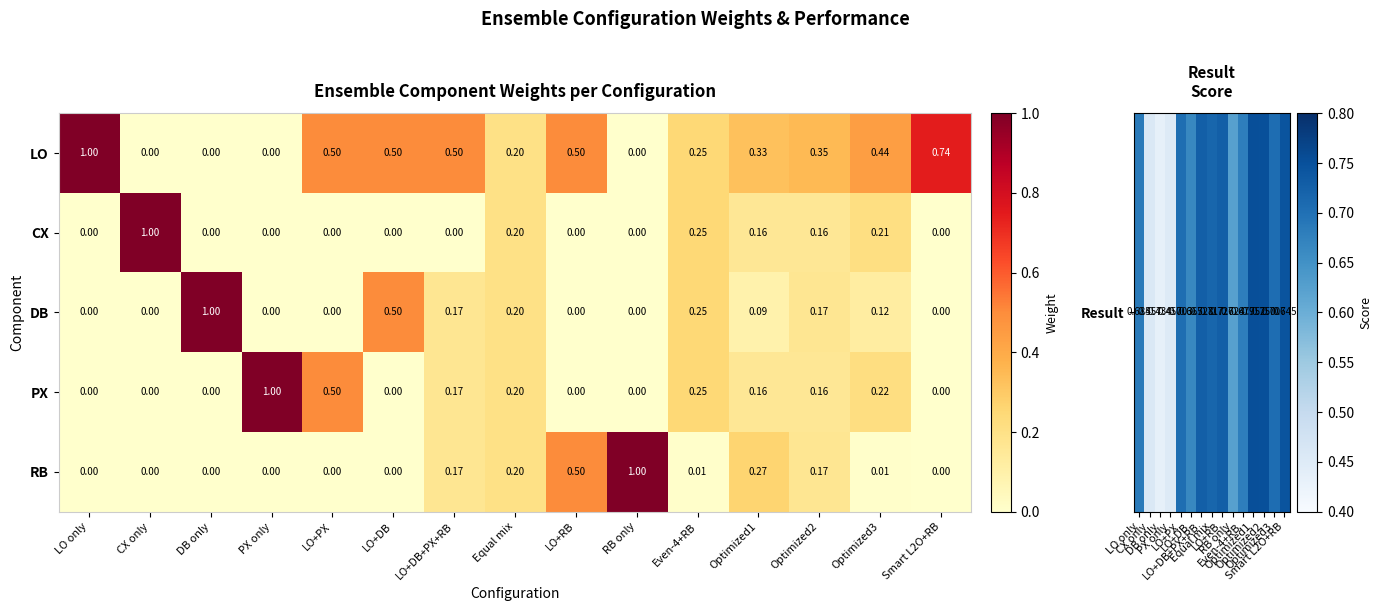

Which series has the largest total across all categories?

LO